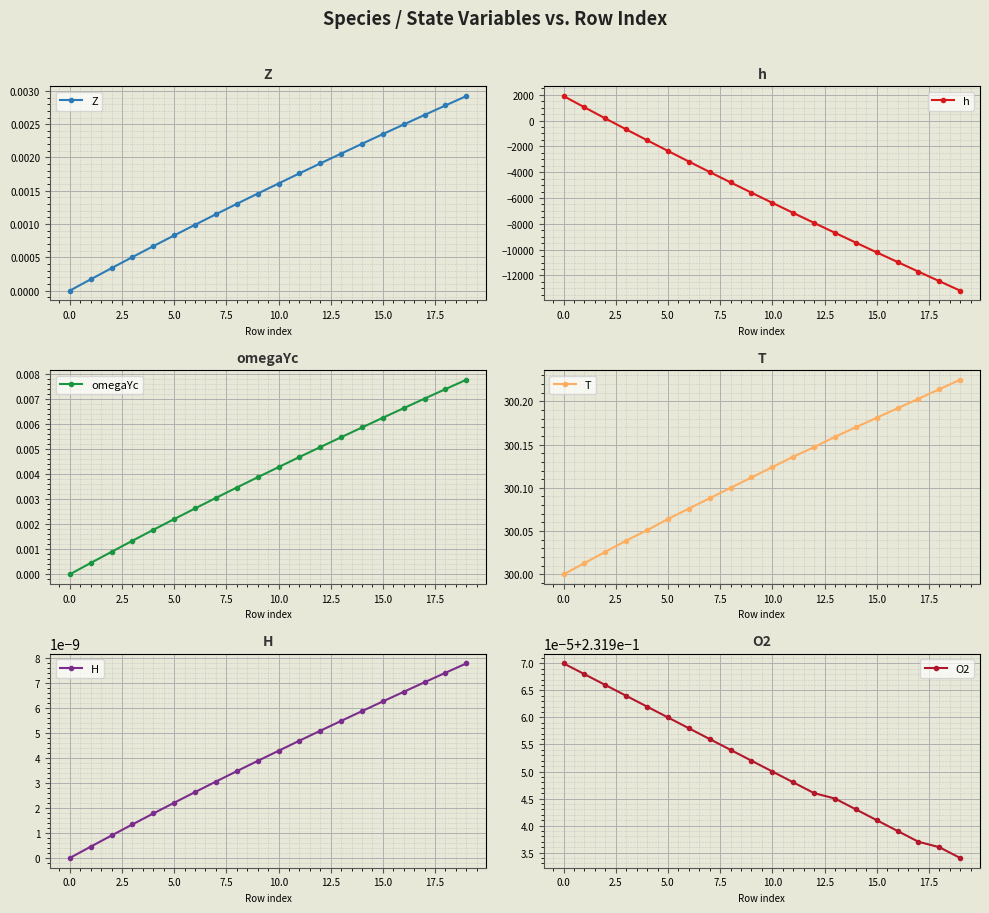

The value of T at 19 is 472.1. True or false?

False